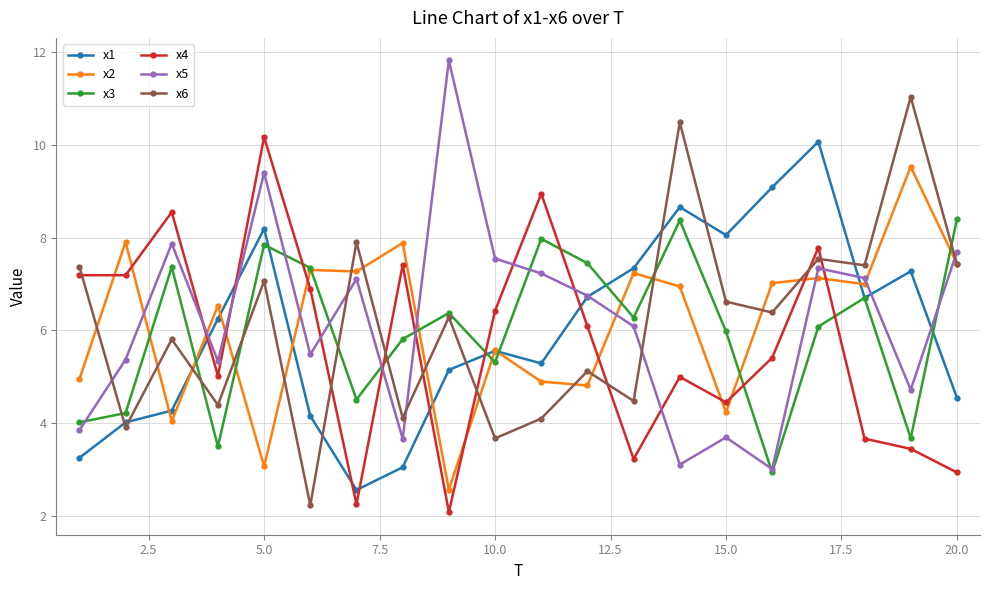

In x5, how many points are lower than both neighbors (excluding endpoints)?

6